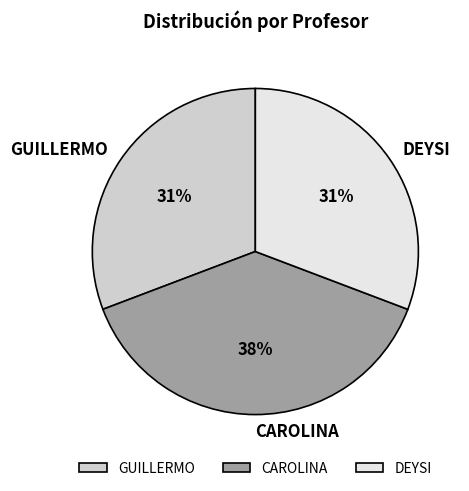

Which slice is the largest?

CAROLINA